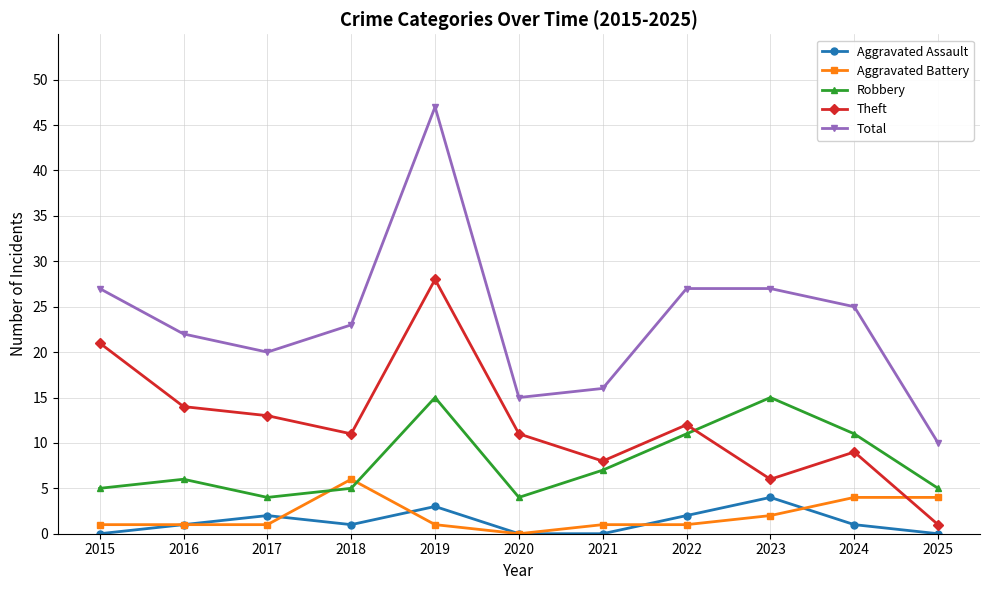

True or false: Robbery has a value of 7 at 2020.

False